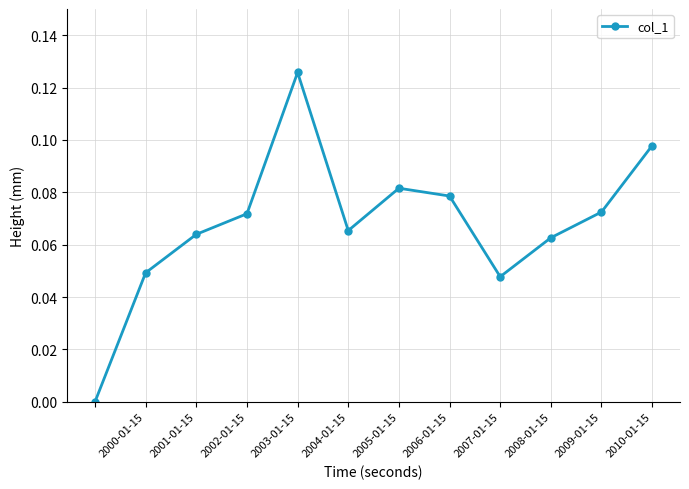

What is the sum of all values?

0.8